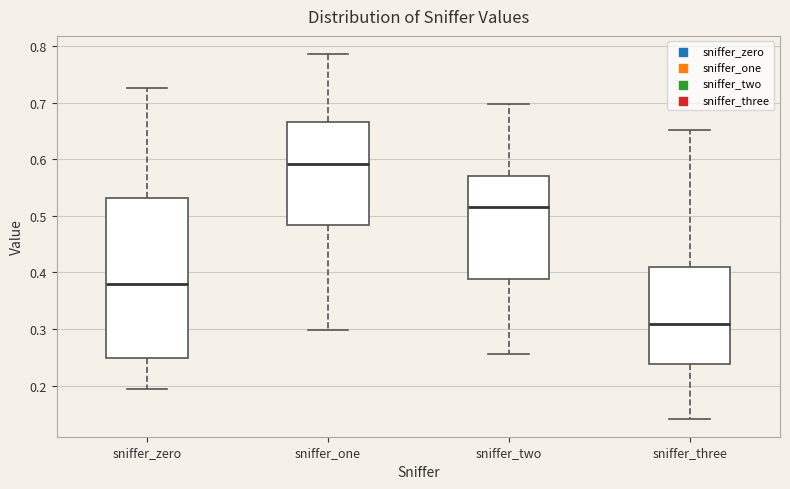

Reading left to right, read every box against the y-axis: the position of its median line, the range the box covers, and the ends of its whiskers. The values are not printed on the chart, so give them approximately, as read against the axis.

sniffer_zero: median 0.38, box 0.25 to 0.53, whiskers 0.19 to 0.73
sniffer_one: median 0.59, box 0.48 to 0.67, whiskers 0.30 to 0.79
sniffer_two: median 0.52, box 0.39 to 0.57, whiskers 0.26 to 0.70
sniffer_three: median 0.31, box 0.24 to 0.41, whiskers 0.14 to 0.65